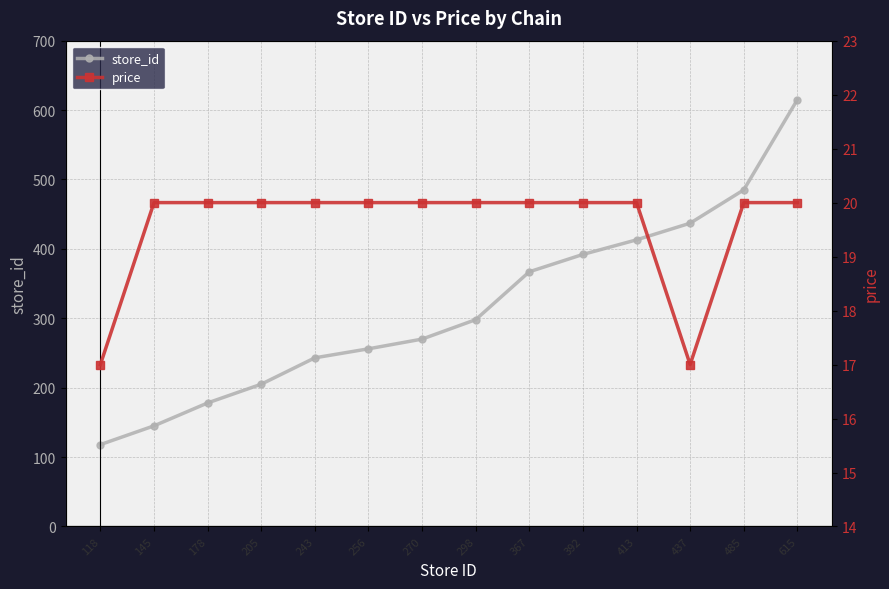

Between 392 and 485, which series saw the biggest shift?

store_id